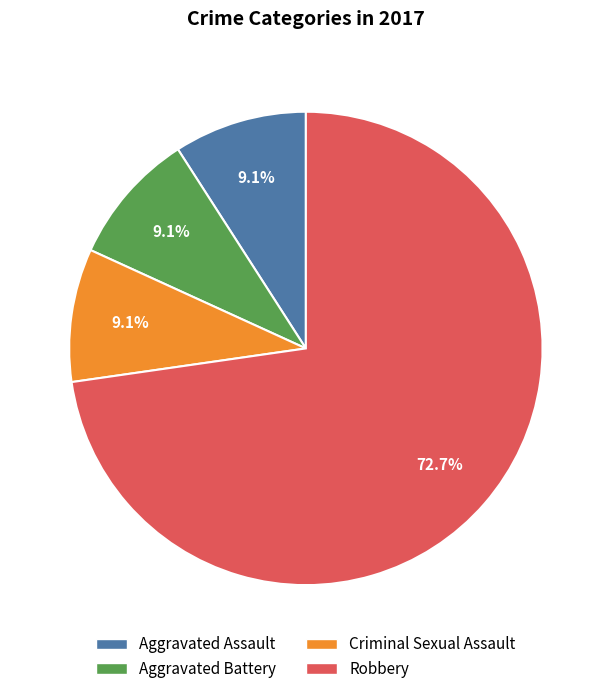

Is it true that Robbery is 65% of the pie?

False